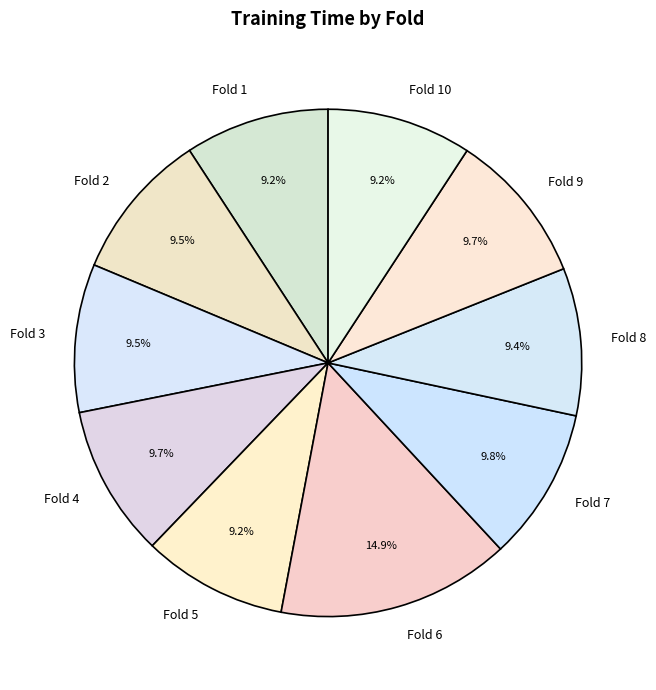

How many slices are in this pie chart?

10